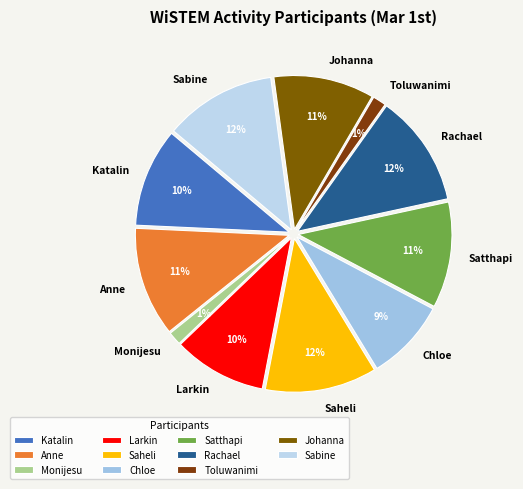

Is Sabine the majority of the pie?

No